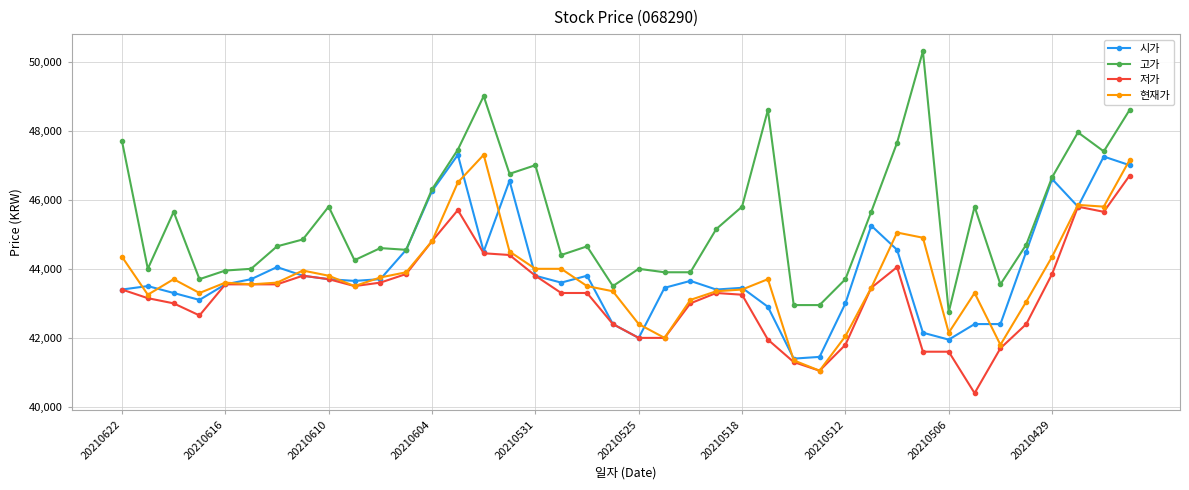

True or false: 저가 and 고가 intersect in this chart.

False